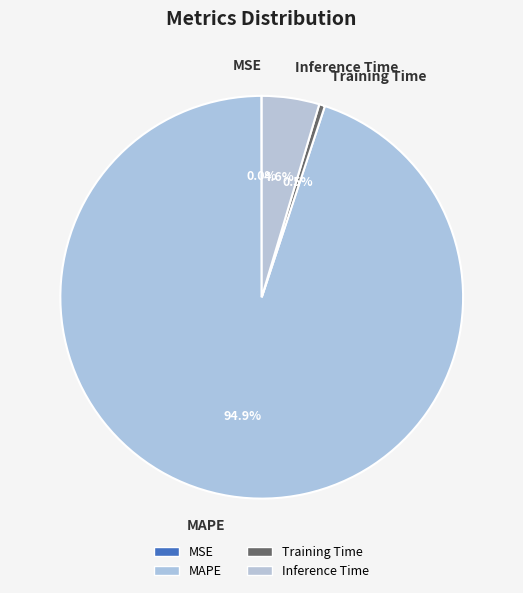

Is there any slice that represents more than half of the pie?

Yes